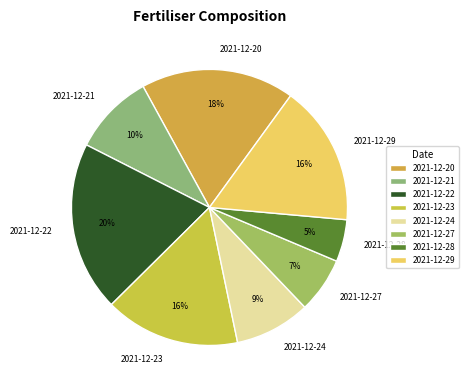

How many slices are in this pie chart?

8